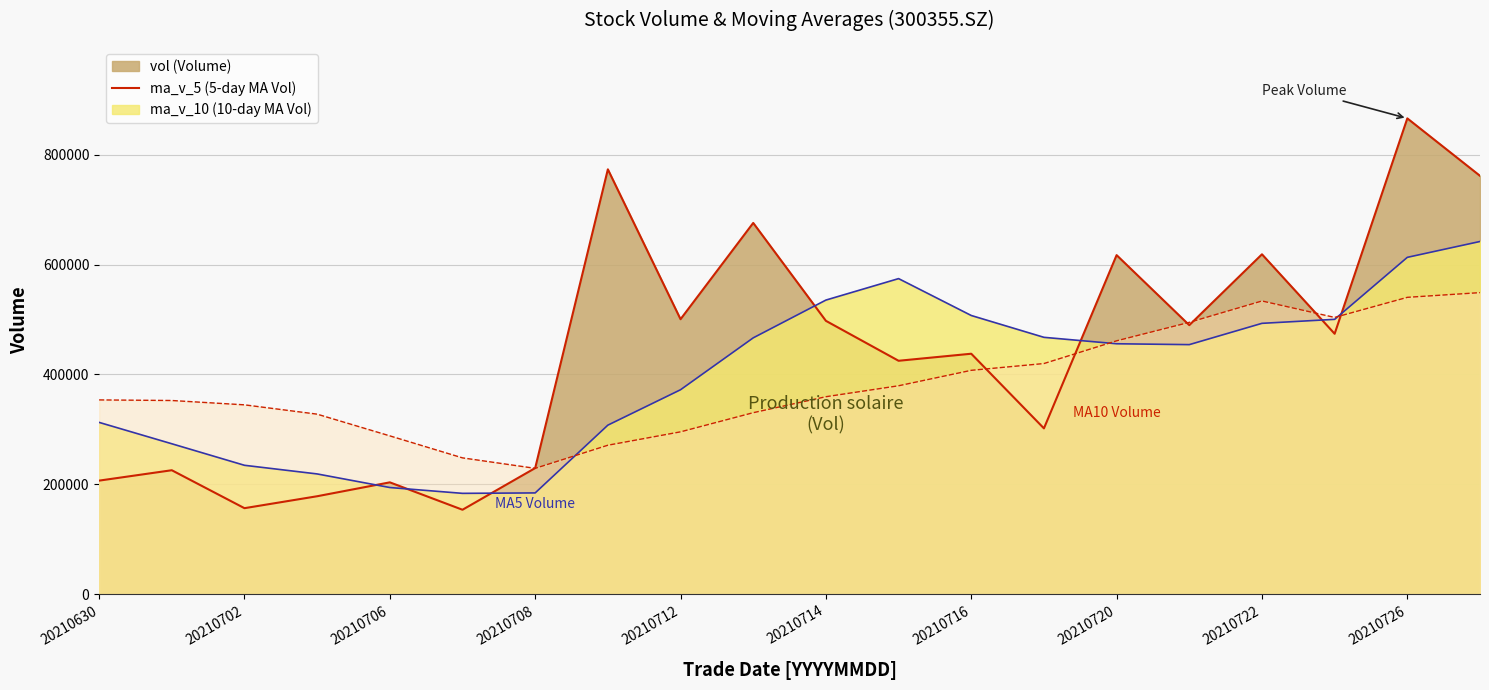

How many values in the ma_v_5 series are below 455828?

10